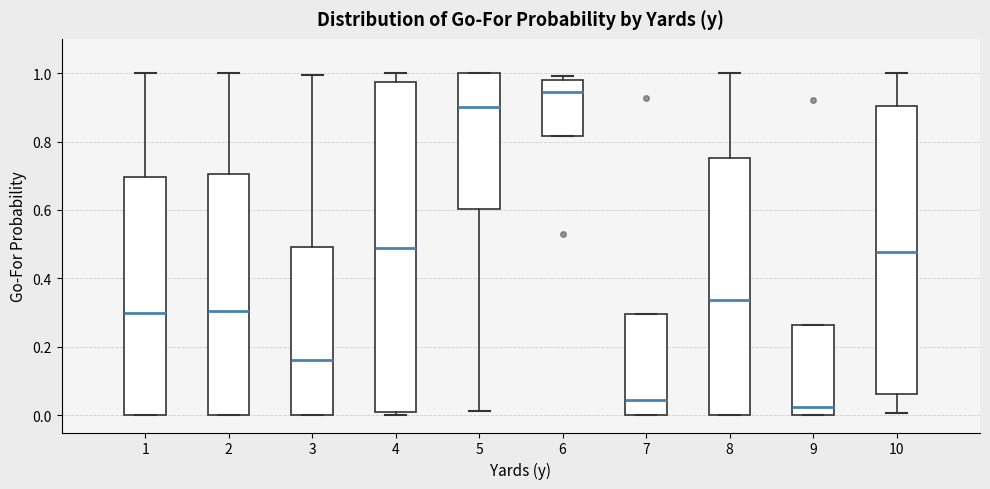

Reading left to right, transcribe this box plot: for each box, give where its median line is, the range the box spans, and where its two whiskers end, as read against the y-axis. The values are not printed on the chart, so give them approximately, as read against the axis.

1: median 0.30, box 0.00 to 0.70, whiskers 0.00 to 1.00
2: median 0.30, box 0.00 to 0.70, whiskers 0.00 to 1.00
3: median 0.16, box 0.00 to 0.50, whiskers 0.00 to 1.00
4: median 0.48, box 0.02 to 0.98, whiskers 0.00 to 1.00
5: median 0.90, box 0.60 to 1.00, whiskers 0.02 to 1.00
6: median 0.94, box 0.82 to 0.98, whiskers 0.82 to 1.00
7: median 0.04, box 0.00 to 0.30, whiskers 0.00 to 0.30
8: median 0.34, box 0.00 to 0.76, whiskers 0.00 to 1.00
9: median 0.02, box 0.00 to 0.26, whiskers 0.00 to 0.26
10: median 0.48, box 0.06 to 0.90, whiskers 0.00 to 1.00